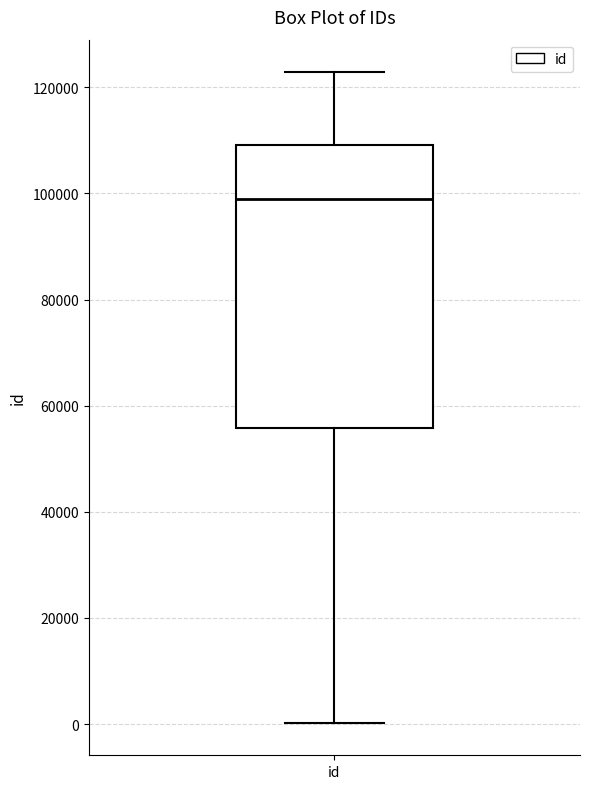

Where does the upper whisker of the box for id end on the y-axis? The values are not printed on the chart, so give them approximately, as read against the axis.

122000